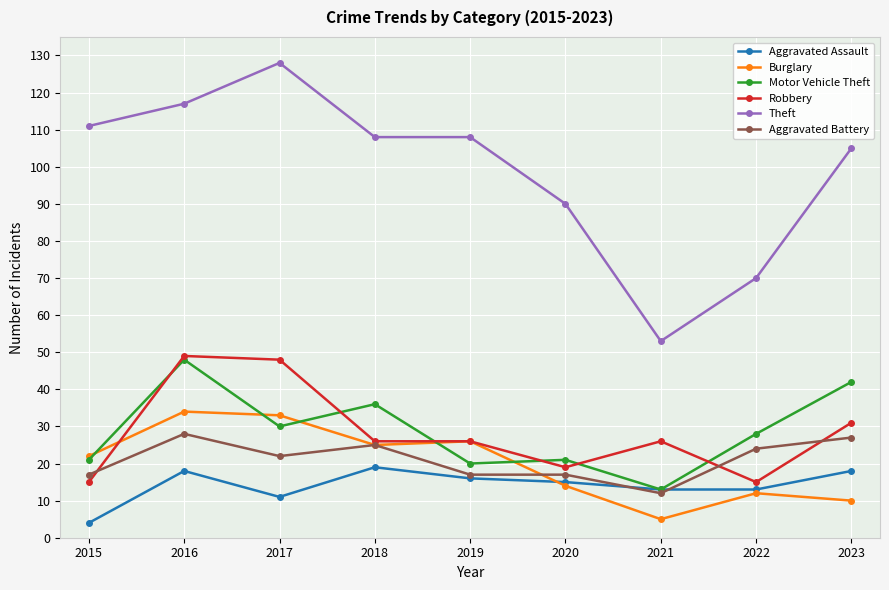

What is the greatest value displayed?

128